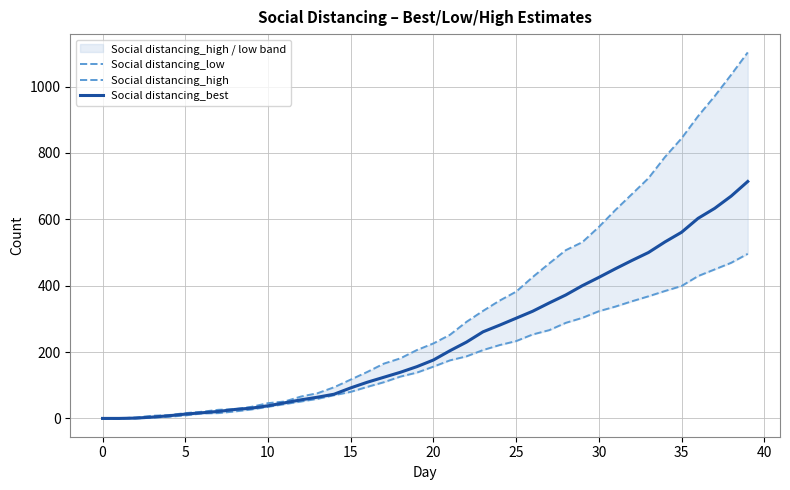

Which has a higher value, 17 or 32?

32